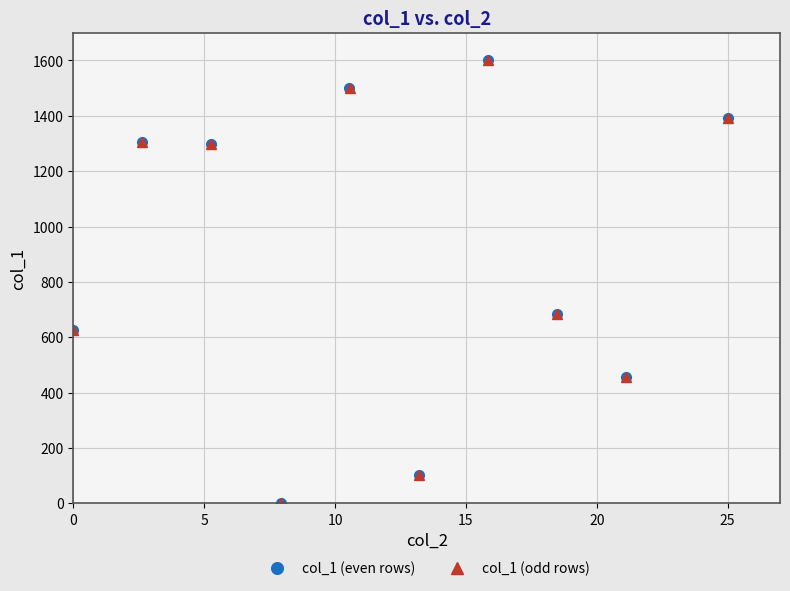

True or false: col_1 (even rows) and col_1 (odd rows) intersect in this chart.

False